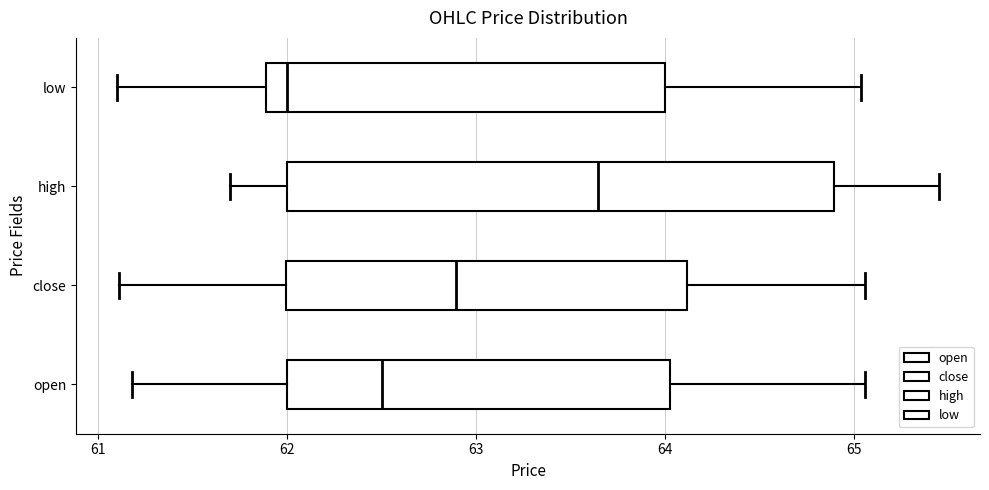

Where does the median line of the box for open sit on the x-axis? The values are not printed on the chart, so give them approximately, as read against the axis.

62.5